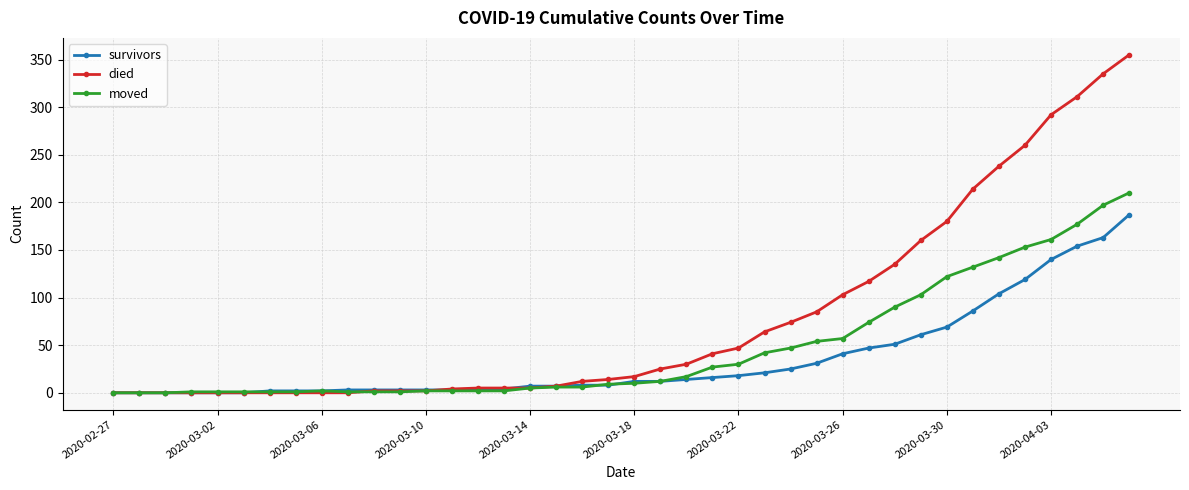

Which series has the widest spread of values?

died